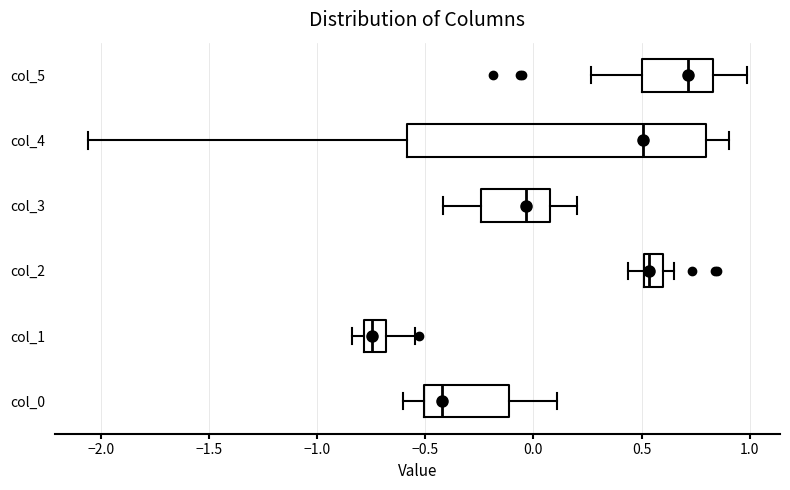

Which box has the furthest to the right median line?

col_5